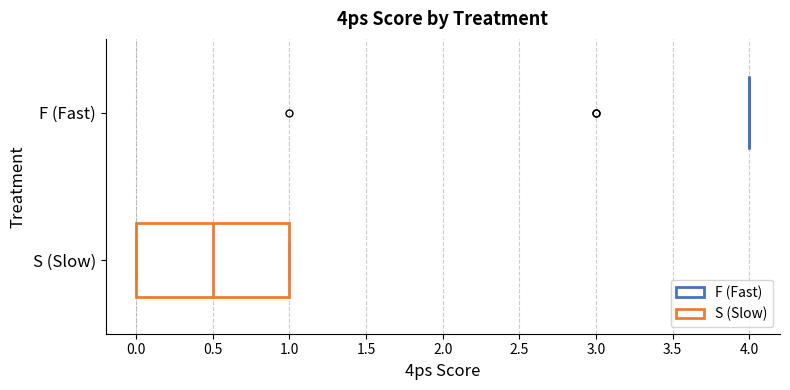

Reading bottom to top, transcribe this box plot: for each box, give where its median line is, the range the box spans, and where its two whiskers end, as read against the x-axis. The values are not printed on the chart, so give them approximately, as read against the axis.

S (Slow): median 0.5, box 0.0 to 1.0, whiskers 0.0 to 1.0
F (Fast): box collapsed to a line at 4.0, whiskers 4.0 to 4.0